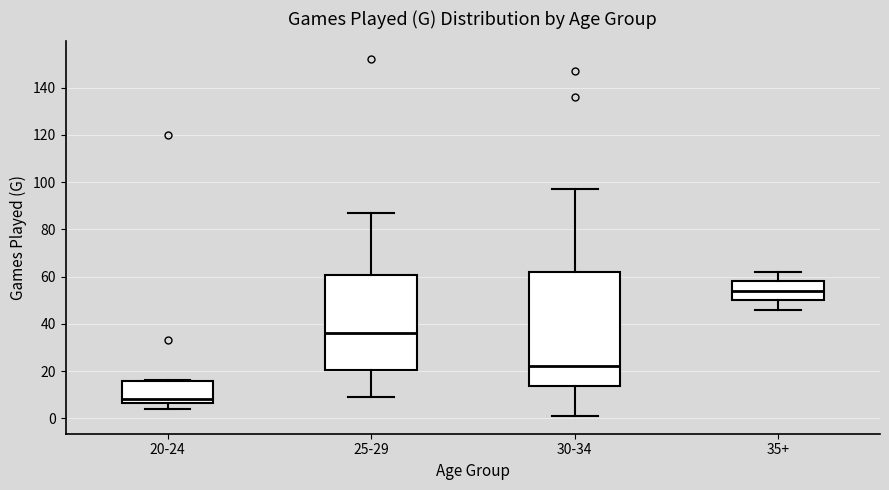

Which box is the tallest, from its lower edge to its upper edge?

30-34